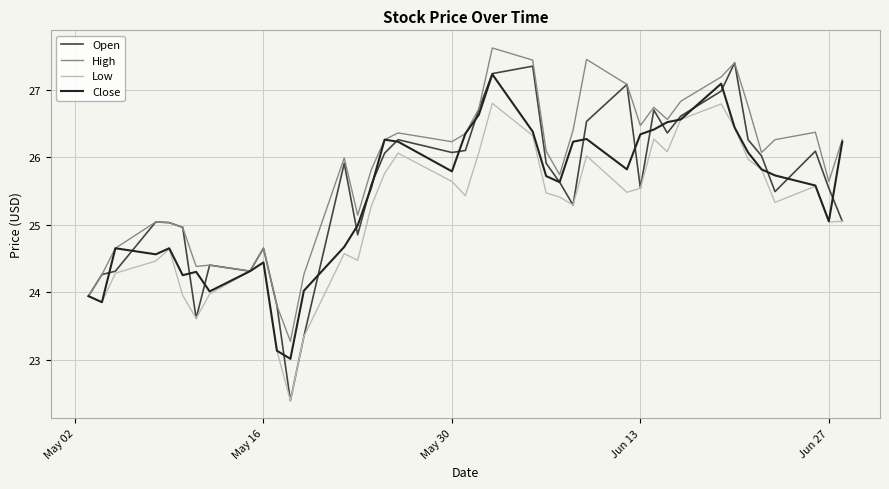

Which series has the widest spread of values?

Open